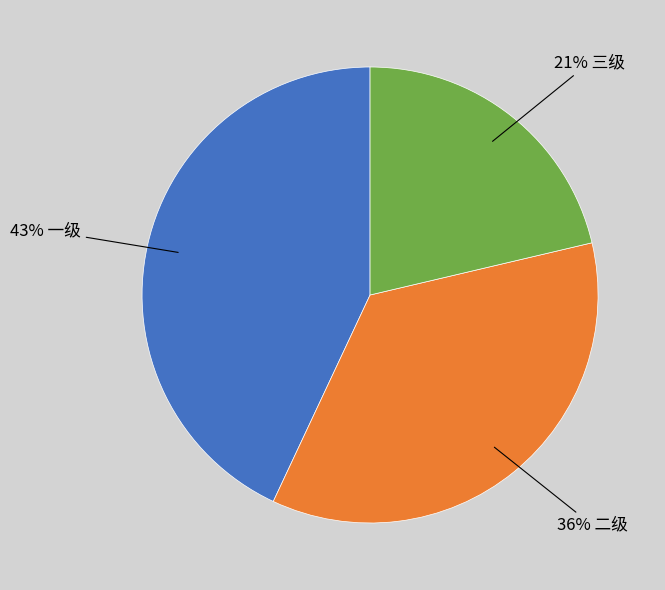

To the nearest percent, what is the average slice percentage?

33%